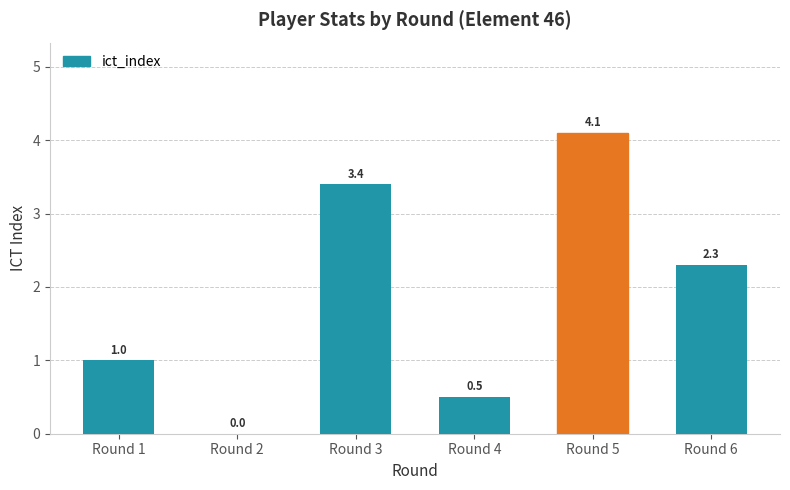

At which label does the data first exceed 2?

Round 3